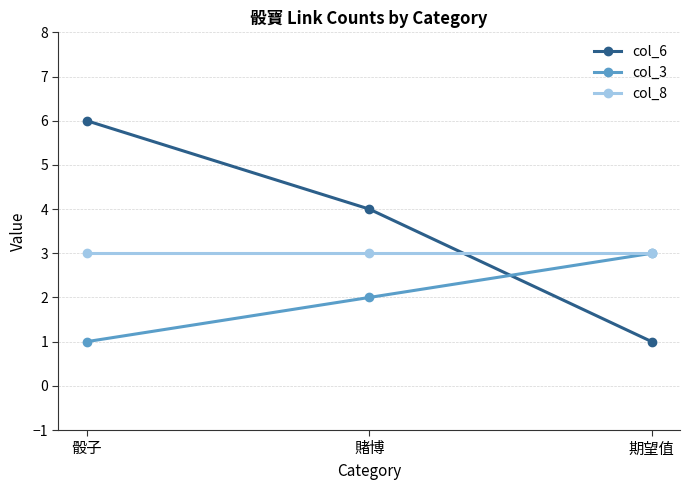

At how many categories does at least one series exceed 1?

3